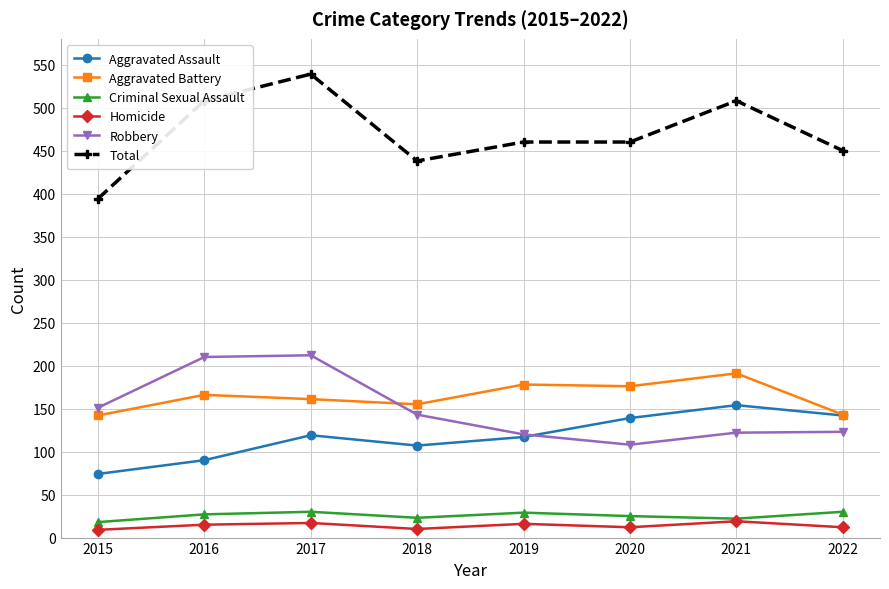

What are all the series names shown in the legend?

Aggravated Assault, Aggravated Battery, Criminal Sexual Assault, Homicide, Robbery, Total